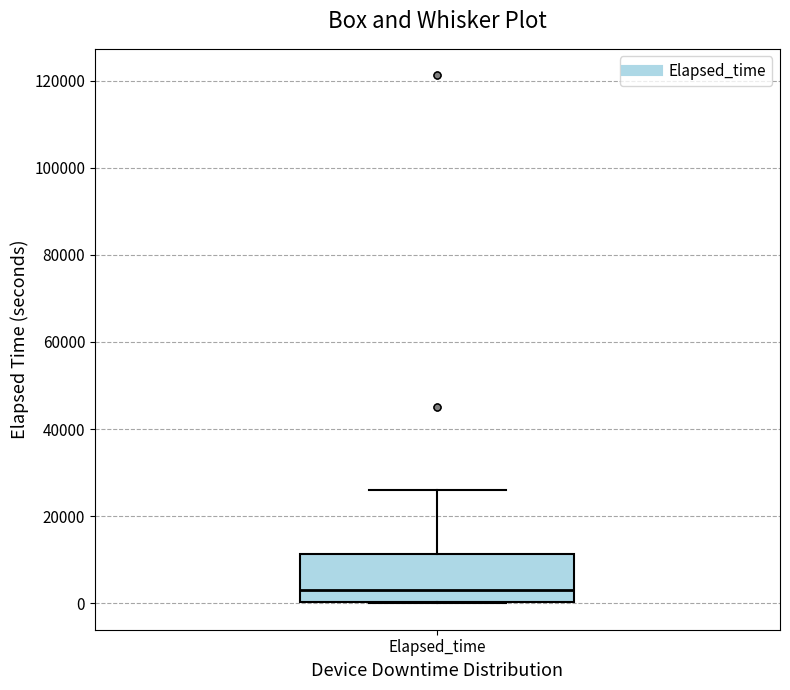

Read this box plot against the y-axis: the position of the median line, the range covered by the box, and the ends of both whiskers. The values are not printed on the chart, so give them approximately, as read against the axis.

median 4000, box 0 to 12000, whiskers 0 to 26000